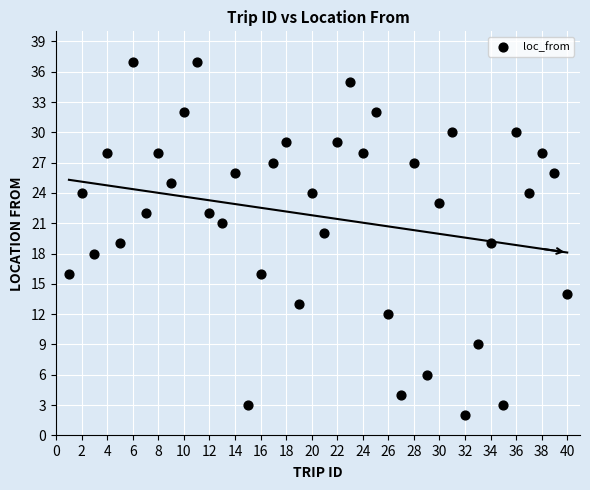

What is the range of Y values (max minus min)?

35